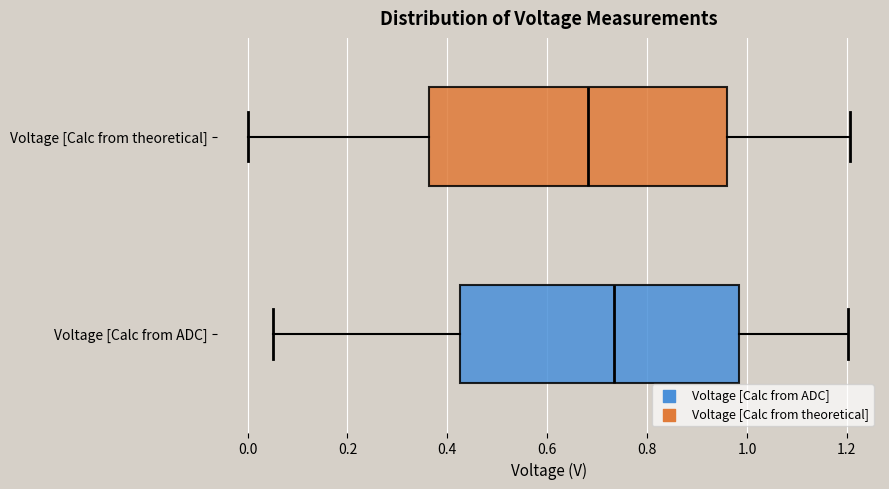

Where does the median line of the box for Voltage [Calc from ADC] sit on the x-axis? The values are not printed on the chart, so give them approximately, as read against the axis.

0.74